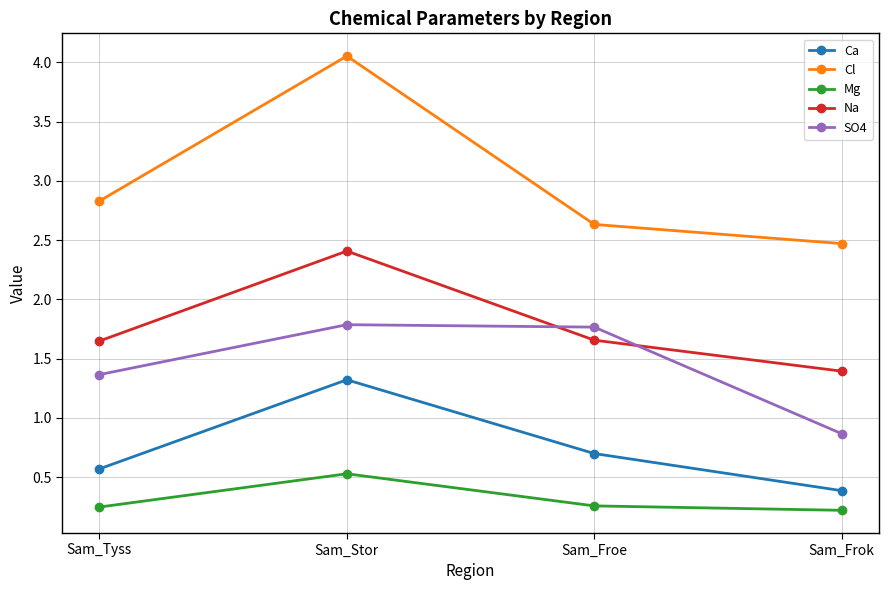

Is it true that Cl equals 0.9 at Sam_Frok?

False